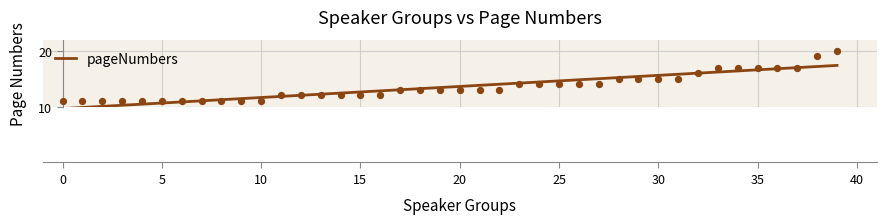

Between 14 and 21, which is larger?

21